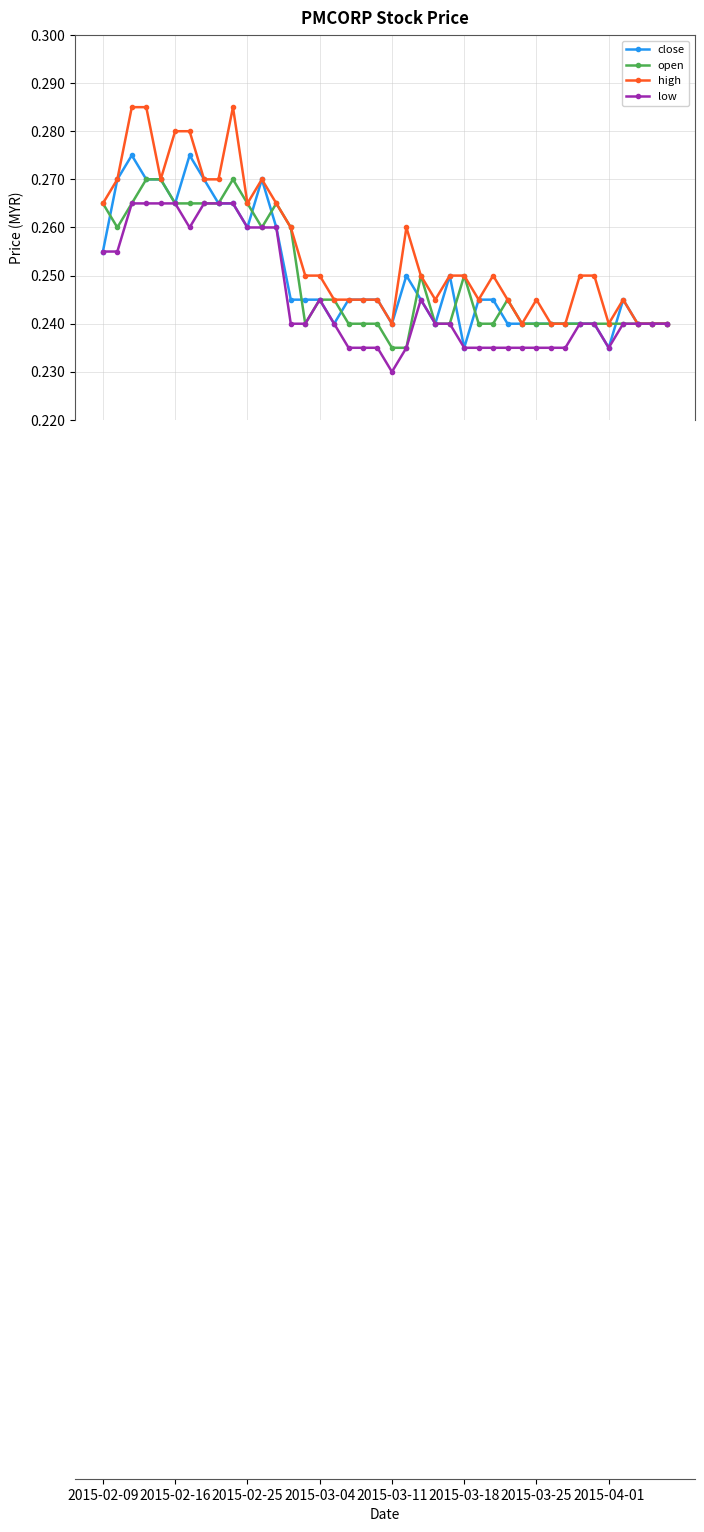

Count the low values in the range 0 to 1.

40